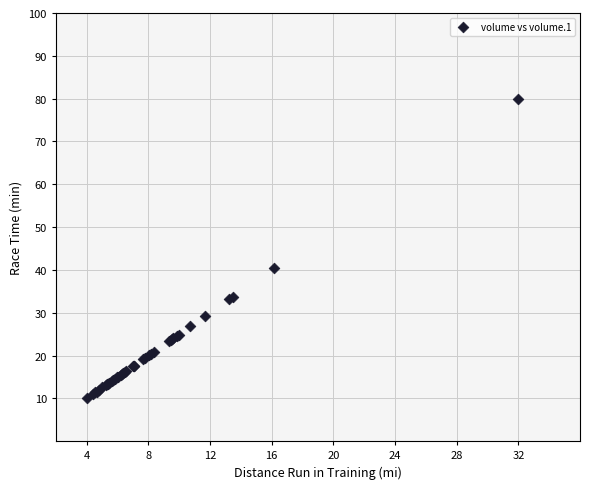

What Y value in the scatter plot is closest to 45?

40.3